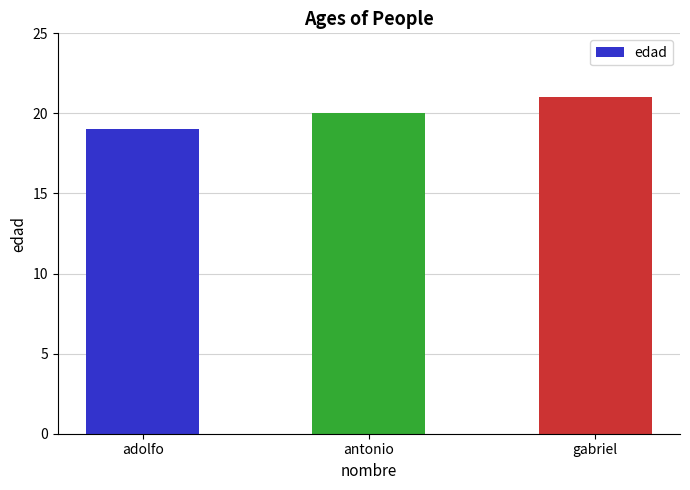

What position from the right is gabriel?

1